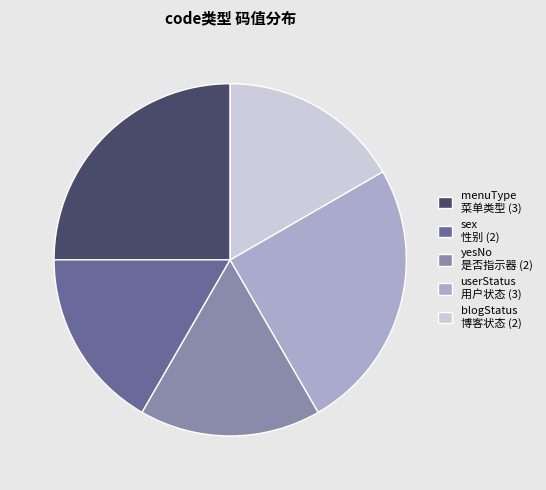

Is it true that yesNo 是否指示器 (2) is 17% of the pie?

True